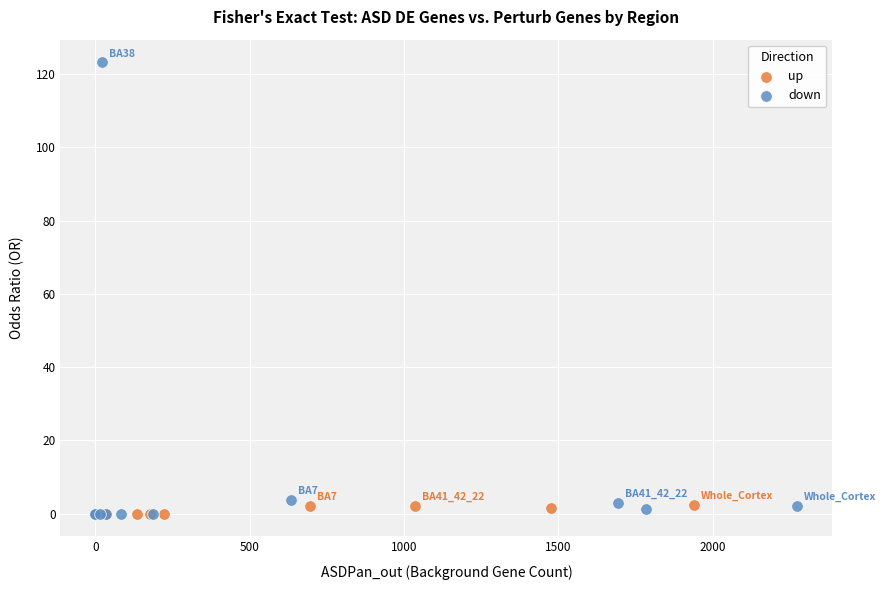

What are all the series names shown in the legend?

up, down